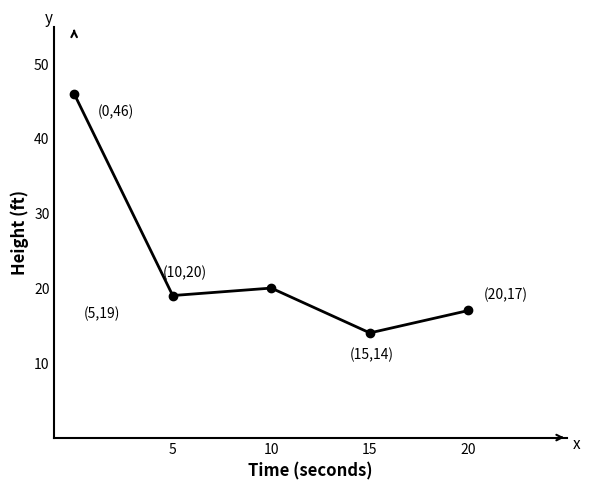

How many points are lower than both their immediate neighbors (excluding endpoints)?

2